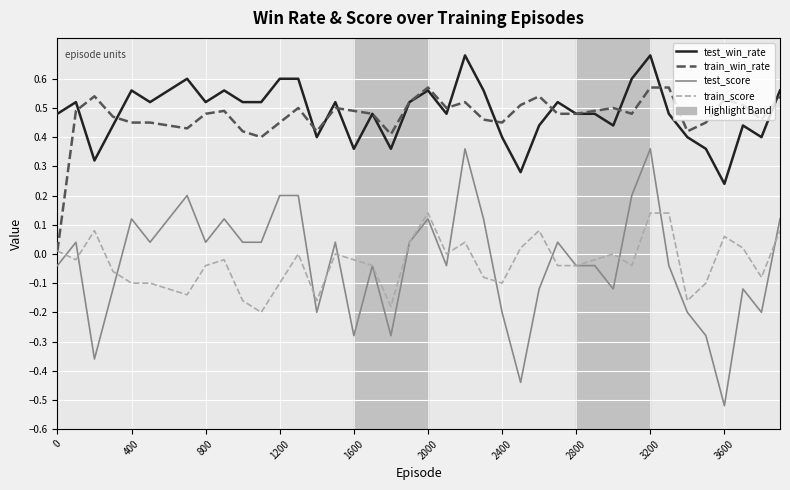

Which series has the largest range (max minus min)?

test_score